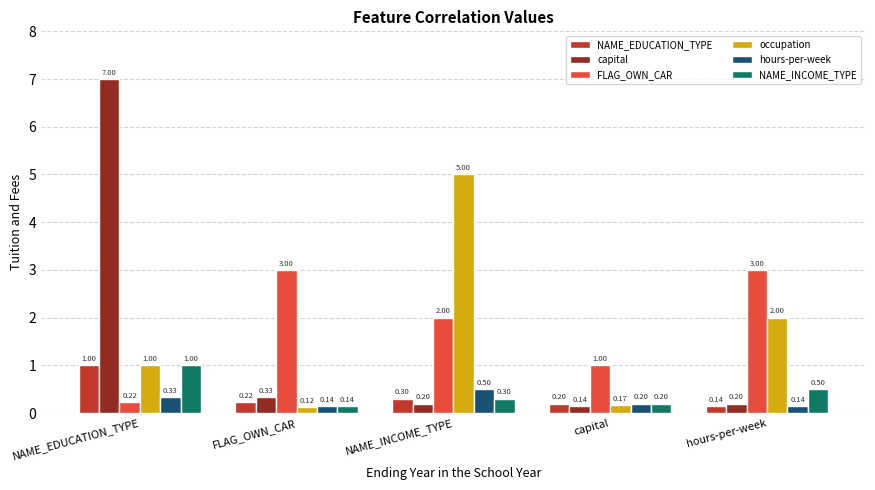

What are all the series names shown in the legend?

NAME_EDUCATION_TYPE, capital, FLAG_OWN_CAR, occupation, hours-per-week, NAME_INCOME_TYPE